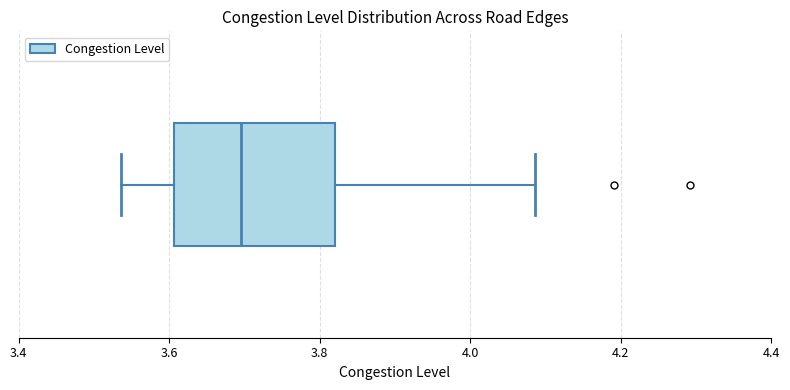

Where does the right whisker of the box end on the x-axis? The values are not printed on the chart, so give them approximately, as read against the axis.

4.08